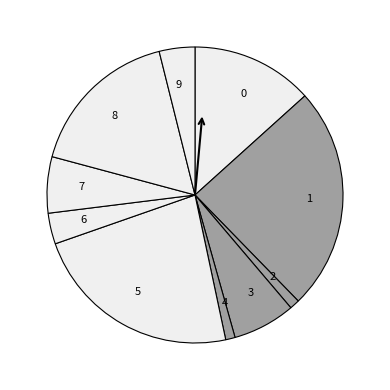

True or false: 0 accounts for 13% of the total.

True